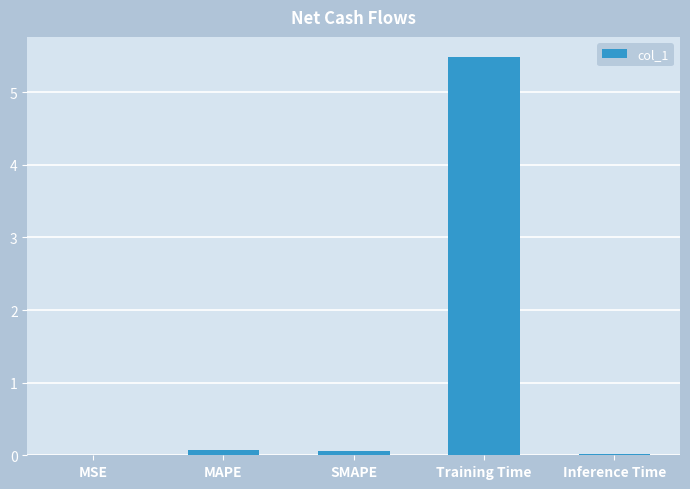

Is it true that the value at Inference Time is 0.0?

True